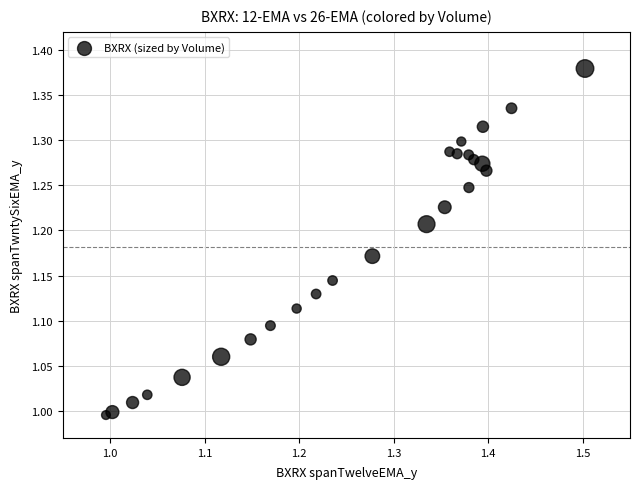

What is the range of X values (max minus min)?

0.5